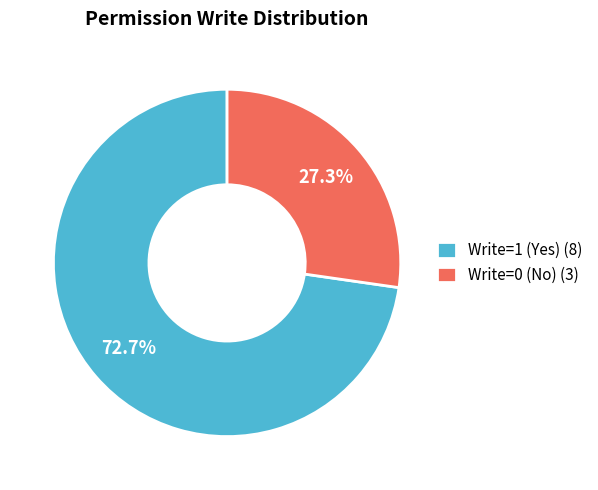

Rank the categories by value from highest to lowest.

Write=1 (Yes) (8), Write=0 (No) (3)